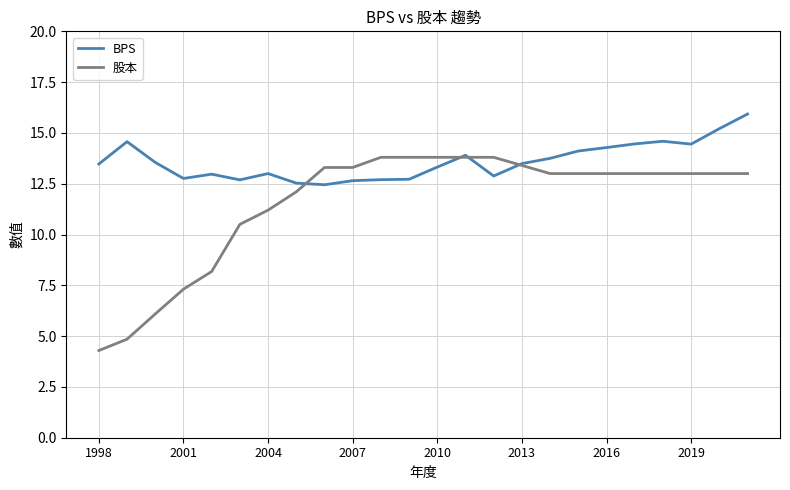

Which series has the largest total across all categories?

BPS